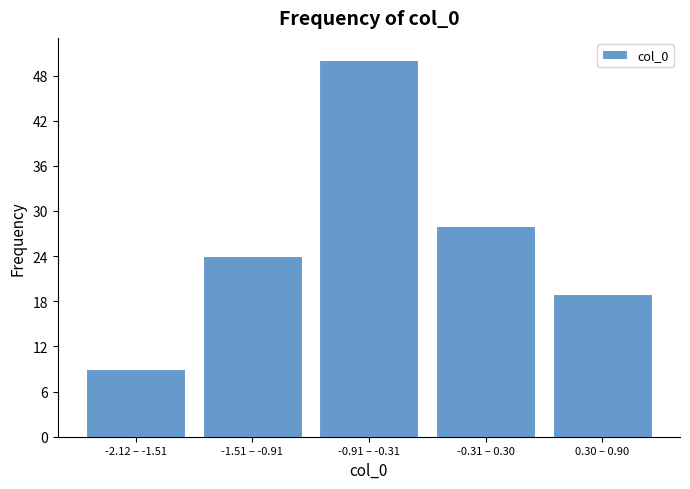

Reading right to left, transcribe all the data shown in this chart.

19	28	50	24	9